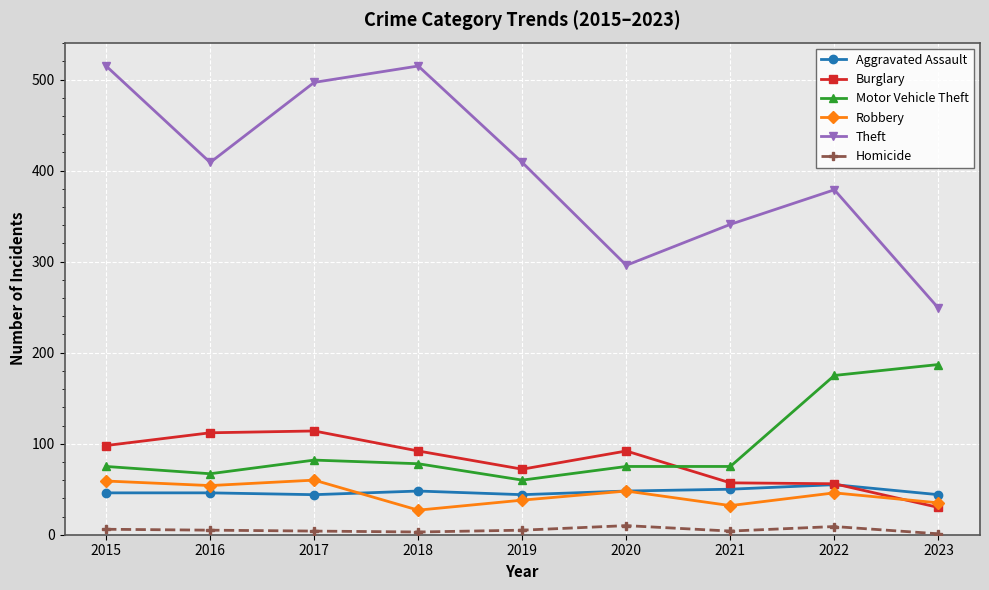

Is it true that Aggravated Assault equals 15 at 2019?

False